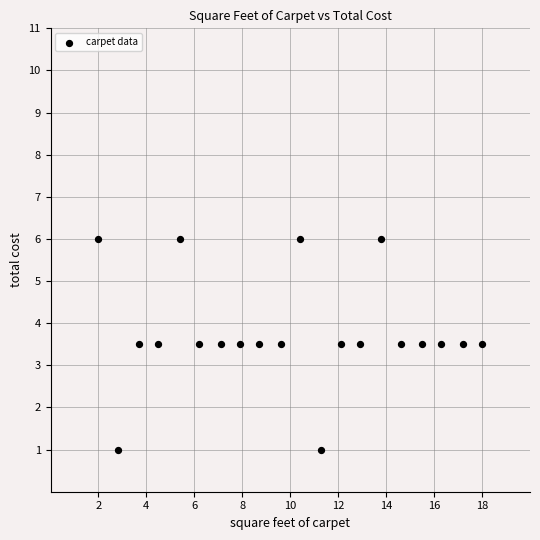

What is the range of X values (max minus min)?

16.0